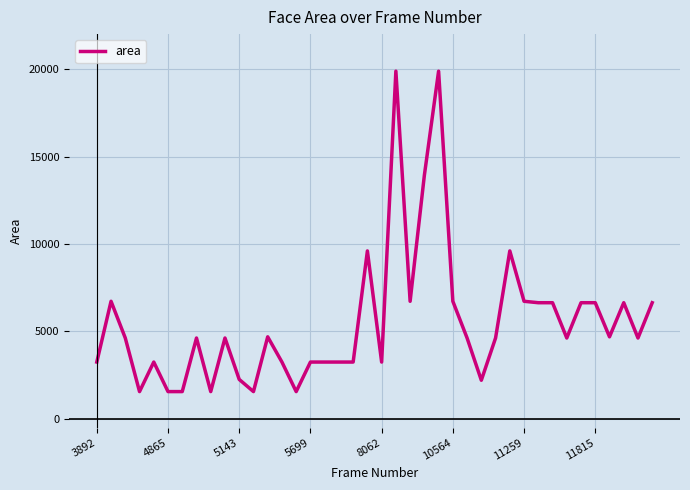

Does the chart have visible grid lines?

Yes